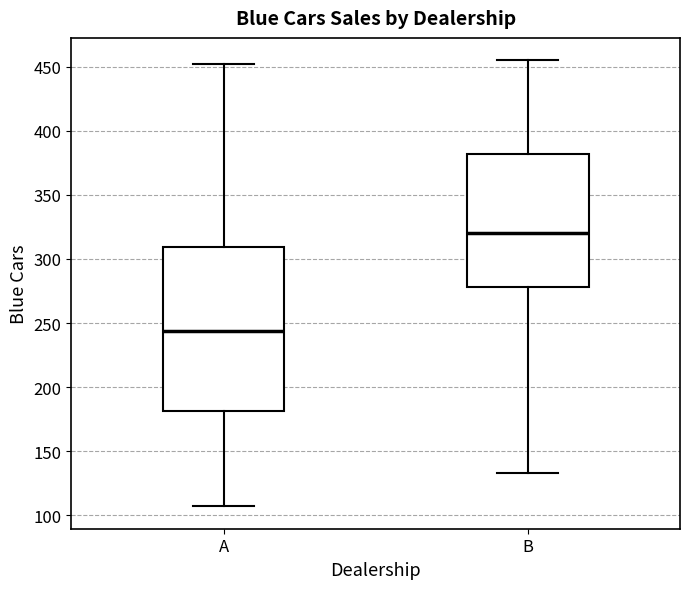

Reading left to right, read every box against the y-axis: the position of its median line, the range the box covers, and the ends of its whiskers. The values are not printed on the chart, so give them approximately, as read against the axis.

A: median 245, box 180 to 310, whiskers 105 to 450
B: median 320, box 280 to 380, whiskers 135 to 455